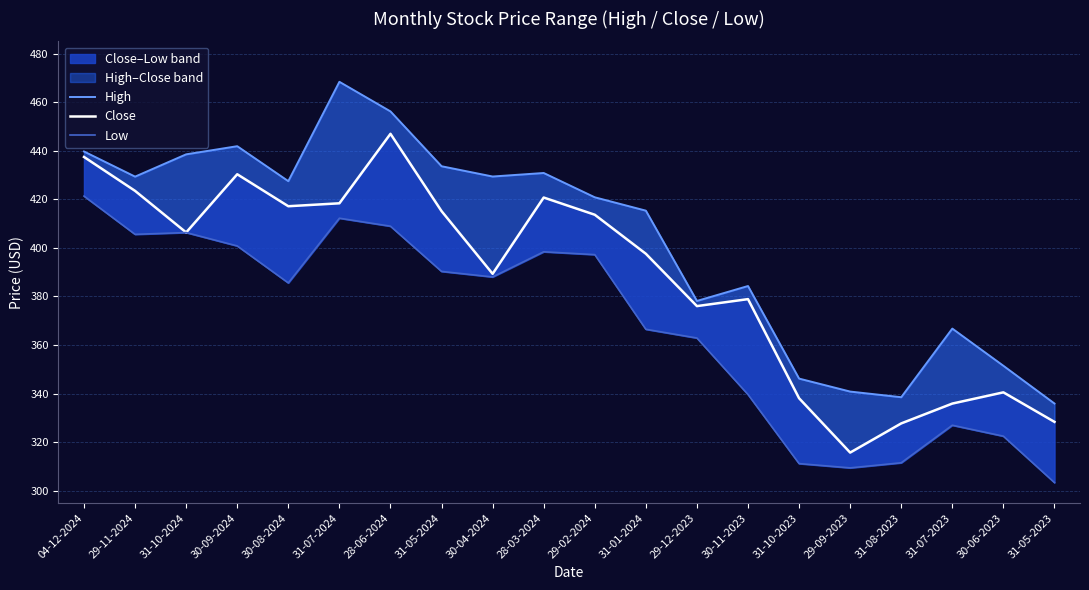

What position from the left is 31-10-2023?

15